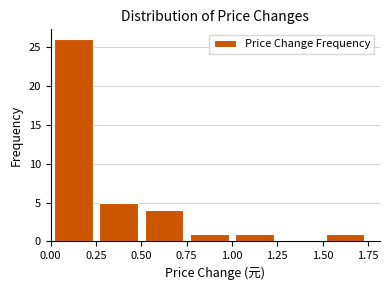

Reading left to right, list every bar in this chart as the range it spans on the x-axis followed by its height. The values are not printed on the chart, so give them approximately, as read against the axis.

0.00 to 0.25: 26
0.25 to 0.50: 5
0.50 to 0.75: 4
0.75 to 1.00: 1
1.00 to 1.25: 1
1.25 to 1.50: 0
1.50 to 1.75: 1